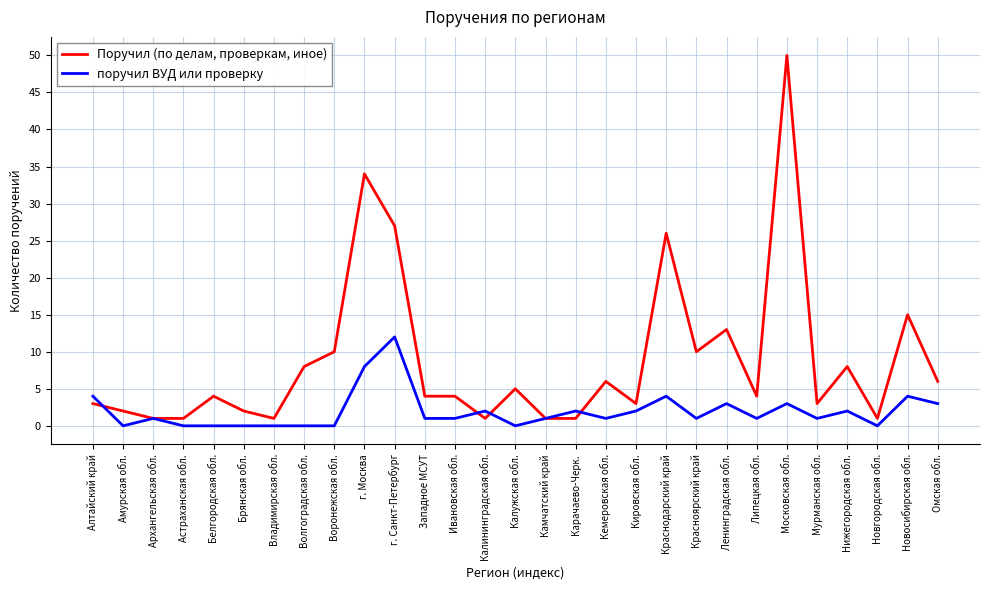

At Ивановская обл., list the series in order from largest to smallest.

Поручил (по делам, проверкам, иное), поручил ВУД или проверку